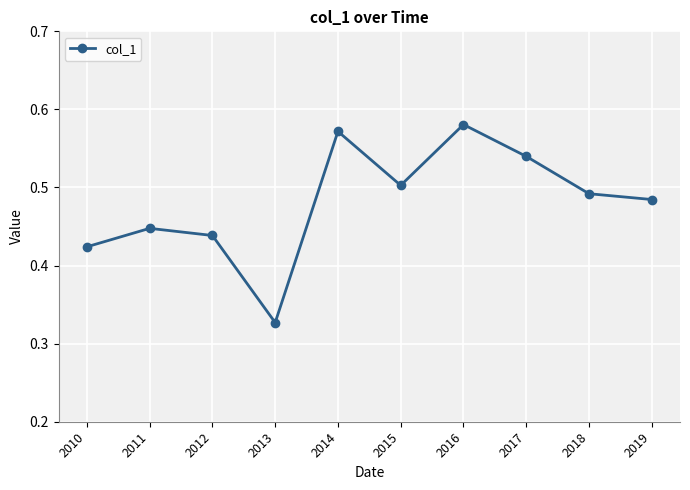

List the labels in order of value, largest first.

2016, 2014, 2017, 2015, 2018, 2019, 2011, 2012, 2010, 2013